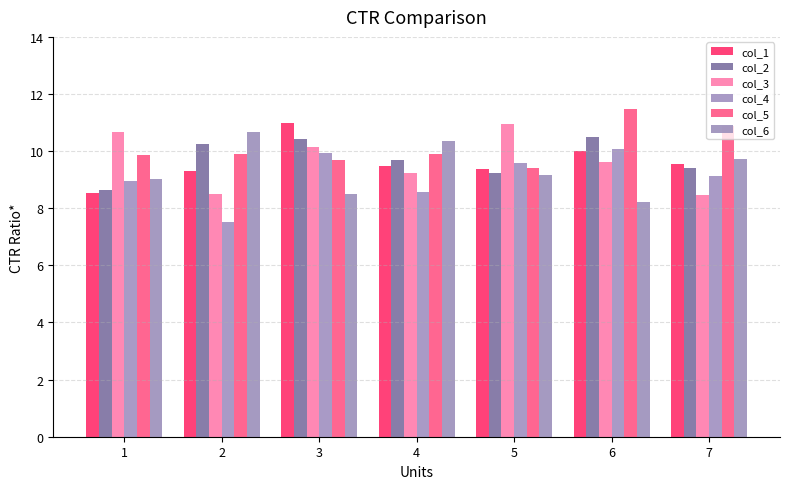

What is the total value across all series at 2?

56.1